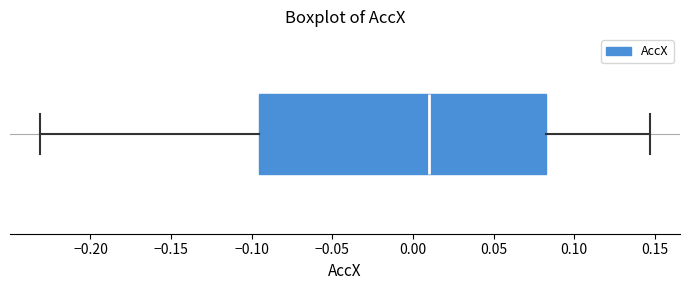

Where does the median line of the box sit on the x-axis? The values are not printed on the chart, so give them approximately, as read against the axis.

0.010